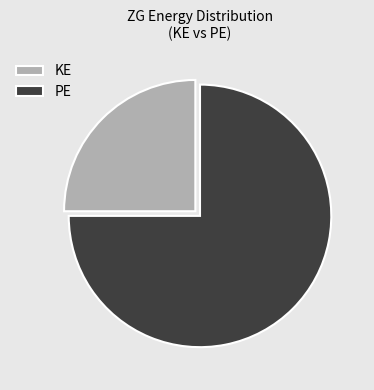

Is the sum of PE and KE greater than half?

Yes